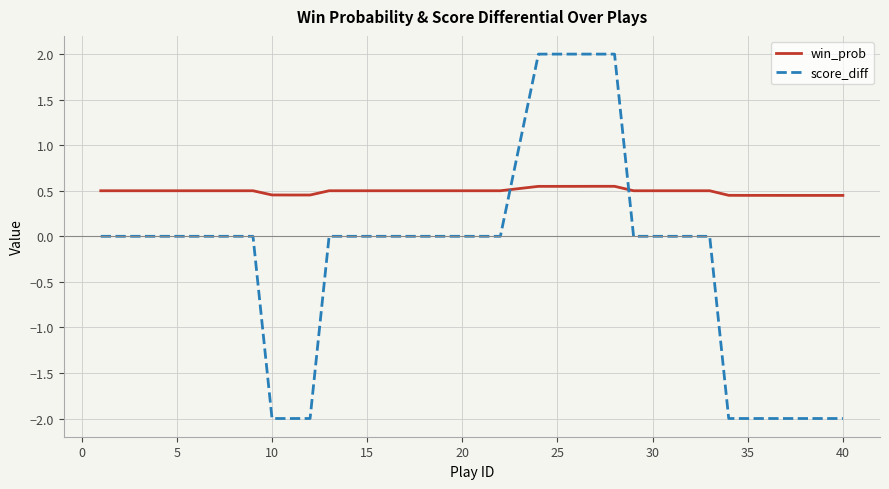

What is the minimum value shown in the chart?

-2.0